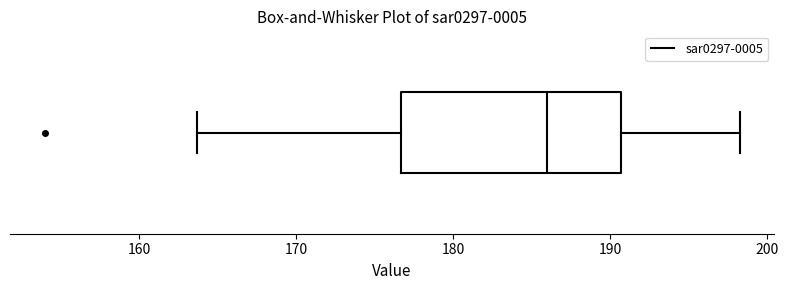

Read this box plot against the x-axis: the position of the median line, the range covered by the box, and the ends of both whiskers. The values are not printed on the chart, so give them approximately, as read against the axis.

median 186, box 177 to 191, whiskers 164 to 198